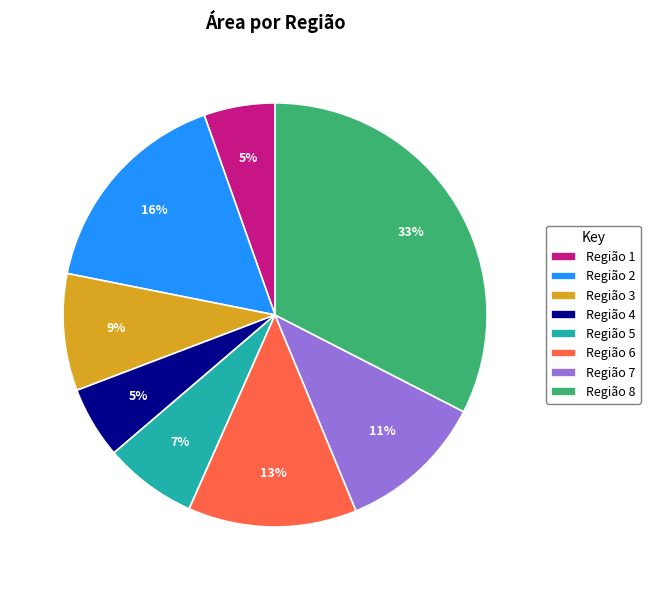

Which slice is the largest?

Região 8